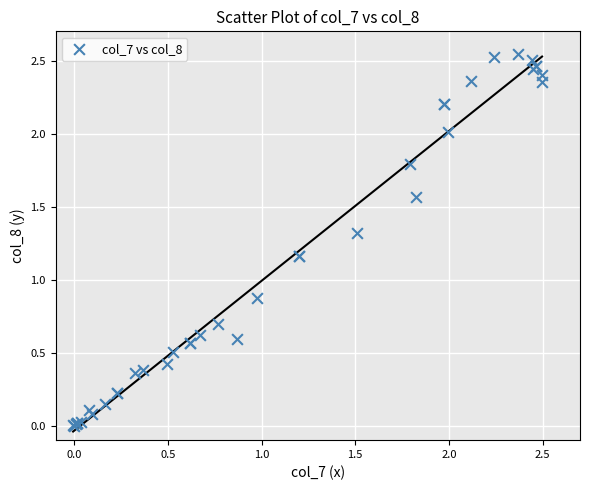

What Y value in the scatter plot is closest to 1?

0.9